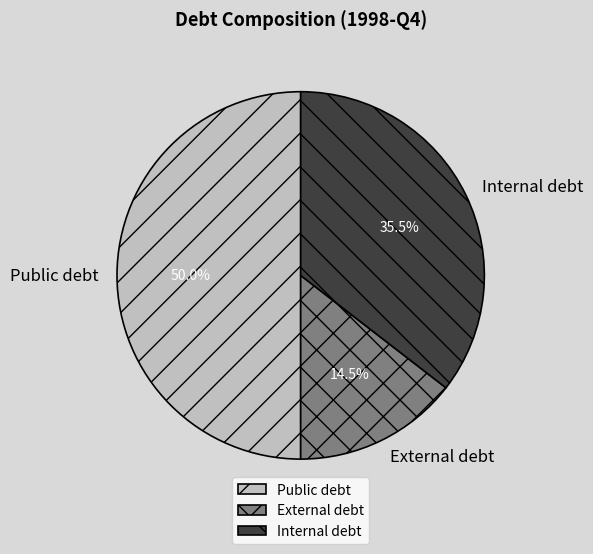

Which category has the biggest portion of the pie?

Public debt